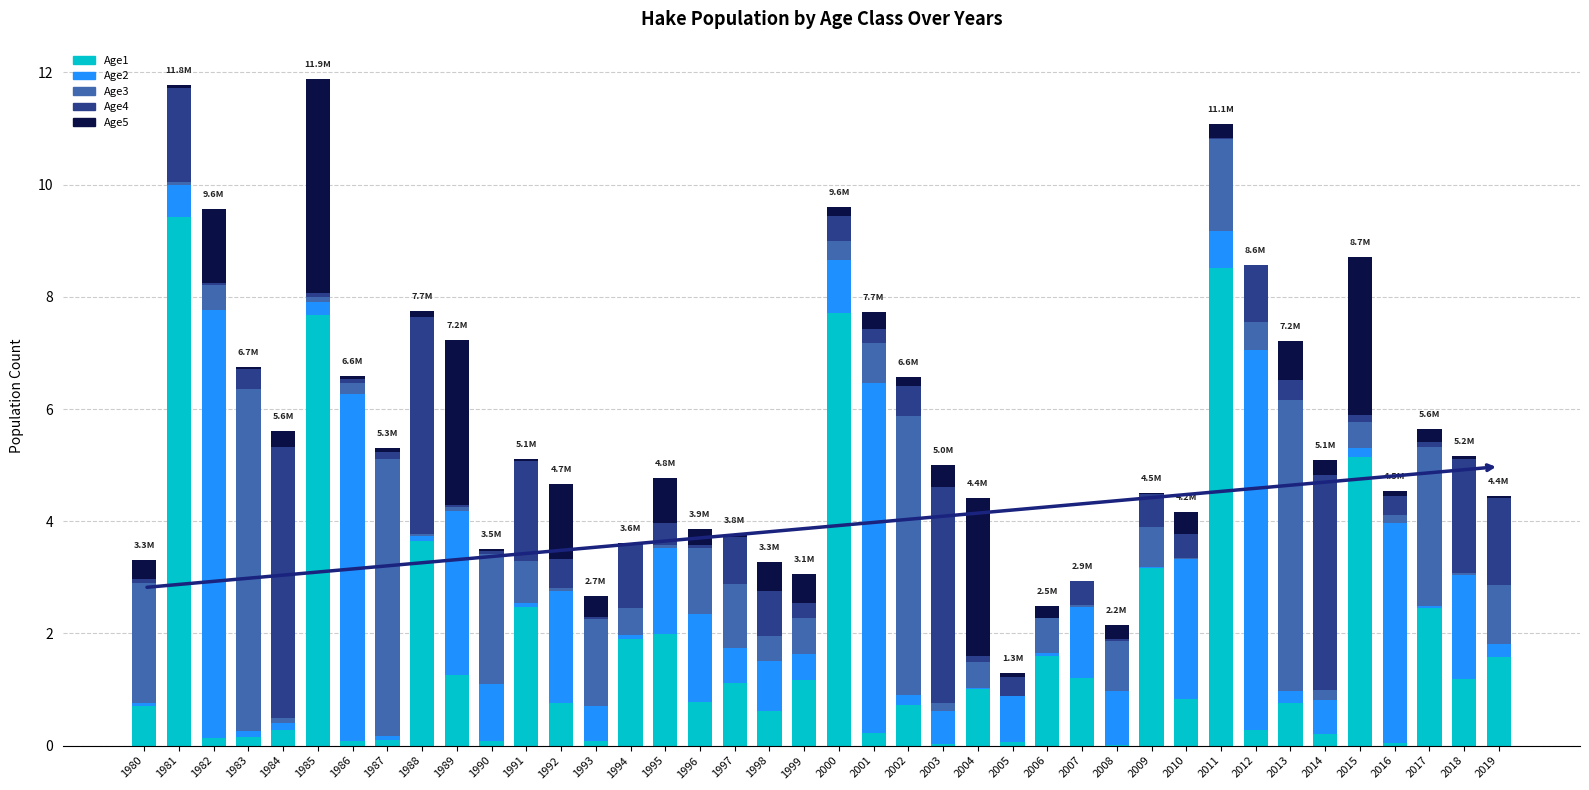

What is the maximum value for Age1?

9.4